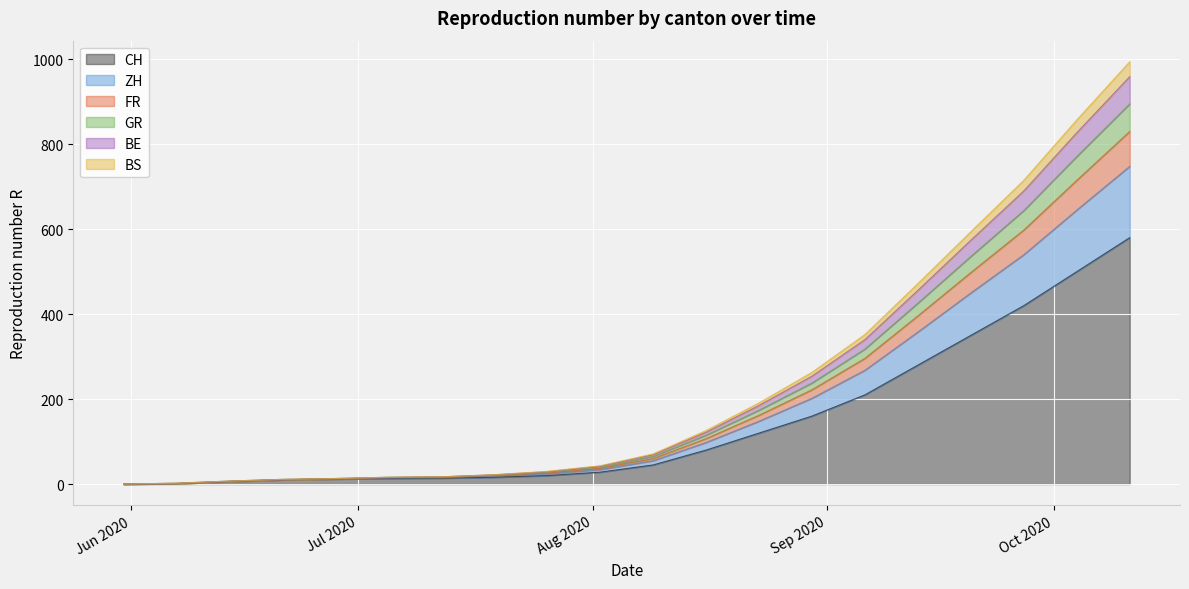

What is the label of the 2nd point from the left?

2020-06-07